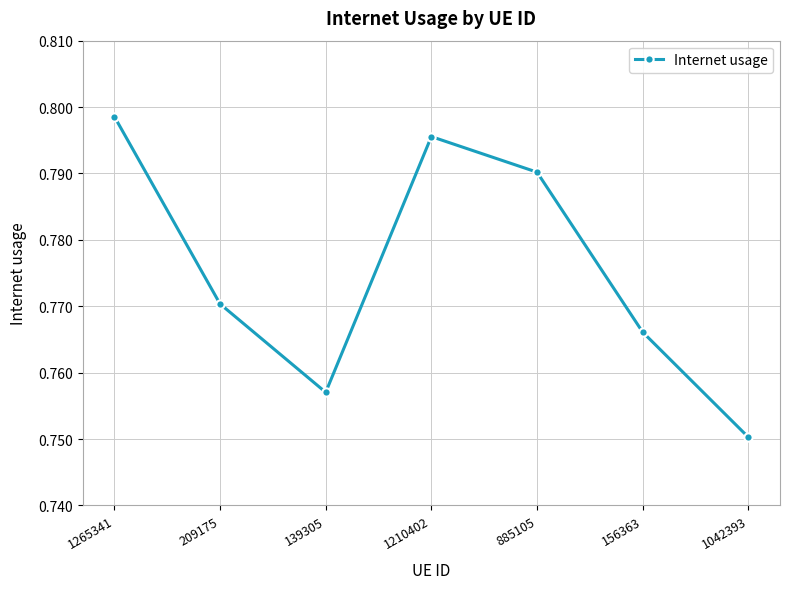

How many points are higher than both their immediate neighbors (excluding endpoints)?

1